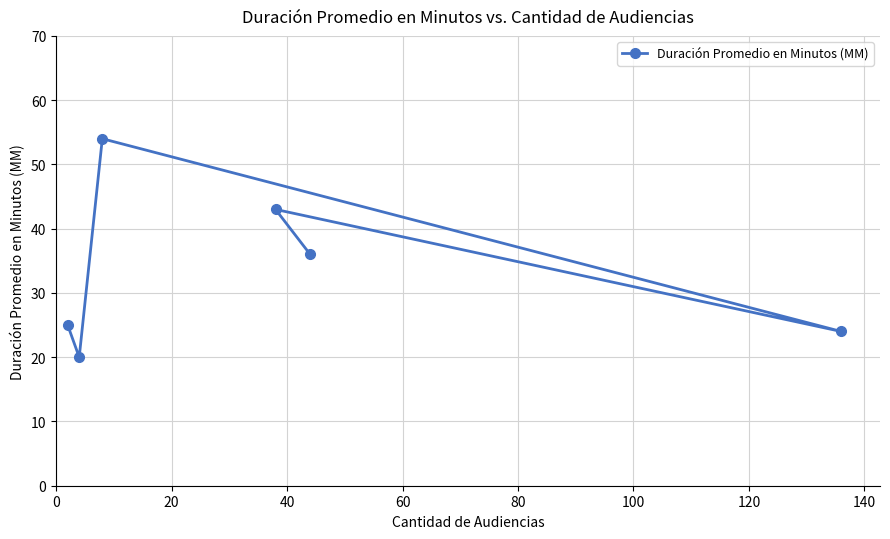

What is the minimum value shown in the chart?

20